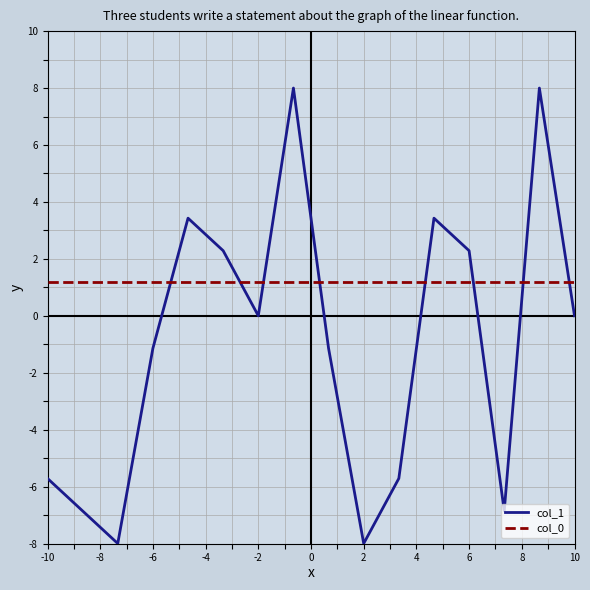

After their last crossing, which series has the higher values: col_1 or col_0?

col_0